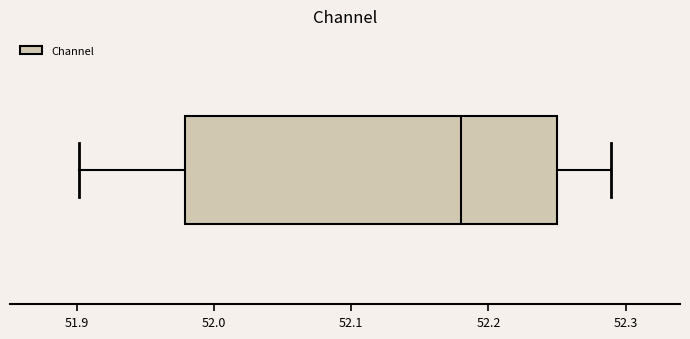

Transcribe this box plot: give where the median line is, the range the box spans, and where the two whiskers end, as read against the x-axis. The values are not printed on the chart, so give them approximately, as read against the axis.

median 52.18, box 51.98 to 52.25, whiskers 51.90 to 52.29